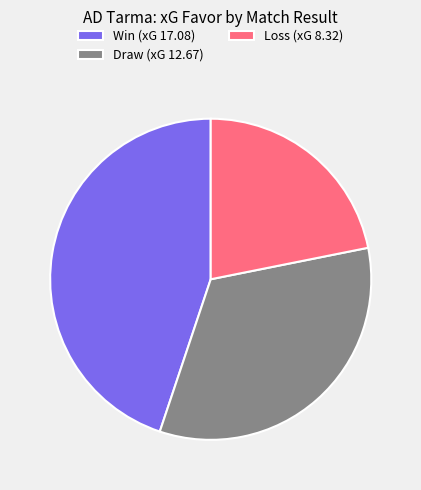

Is it true that Loss (xG 8.32) is 17% of the pie?

False